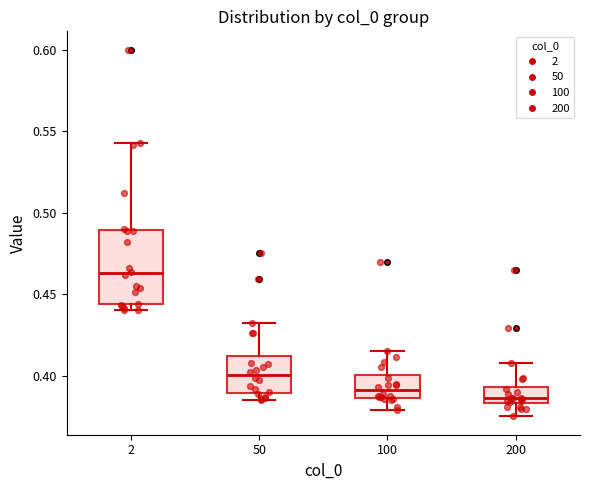

Which box's median line is the highest?

2